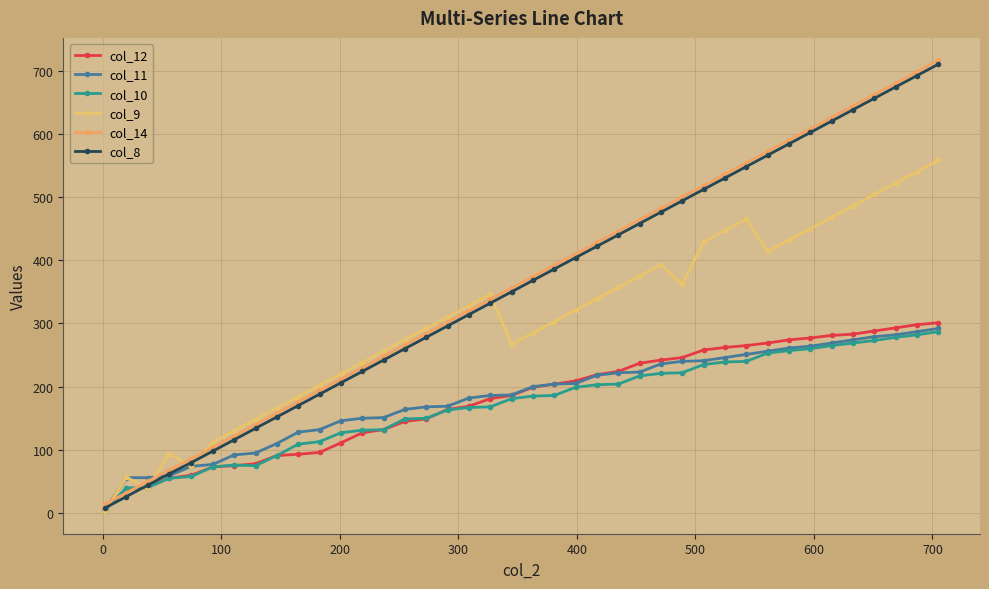

Does the chart have visible grid lines?

Yes